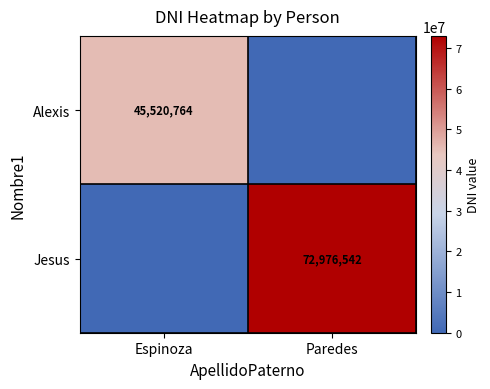

What is the maximum value shown in the chart?

72976542